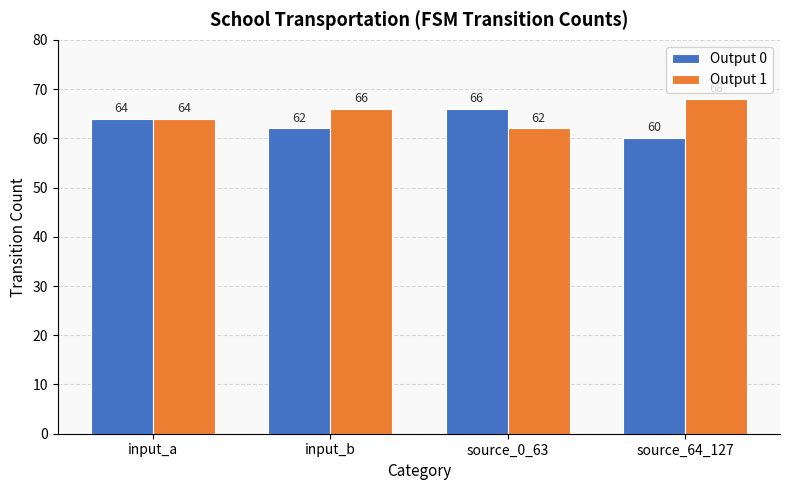

What is the difference between the maximum and minimum values in the Output 1 series?

6